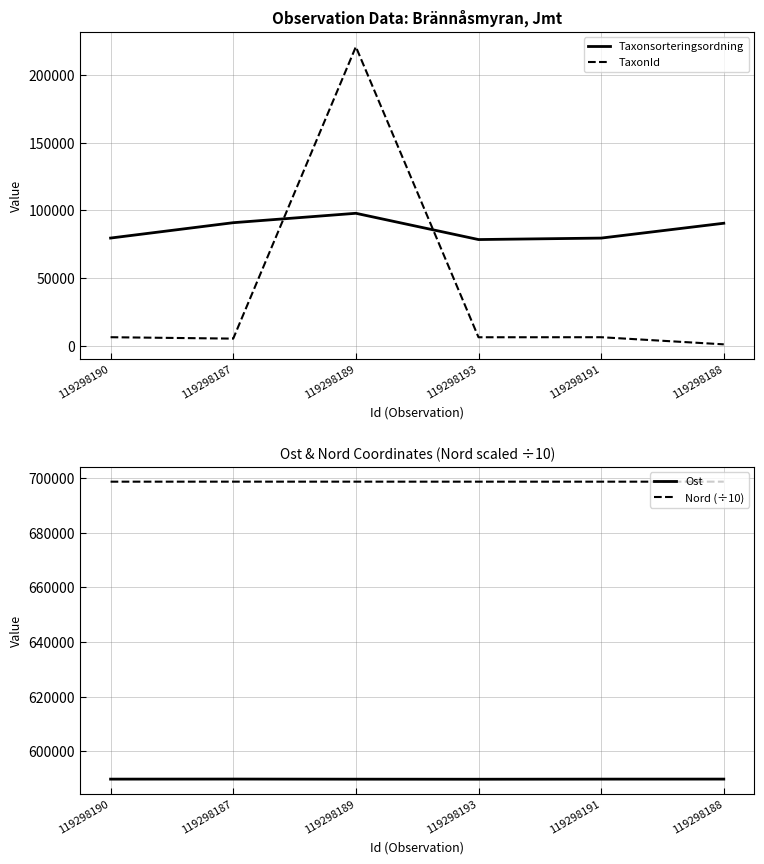

True or false: Taxonsorteringsordning has a value of 97907.0 at 119298189.

True